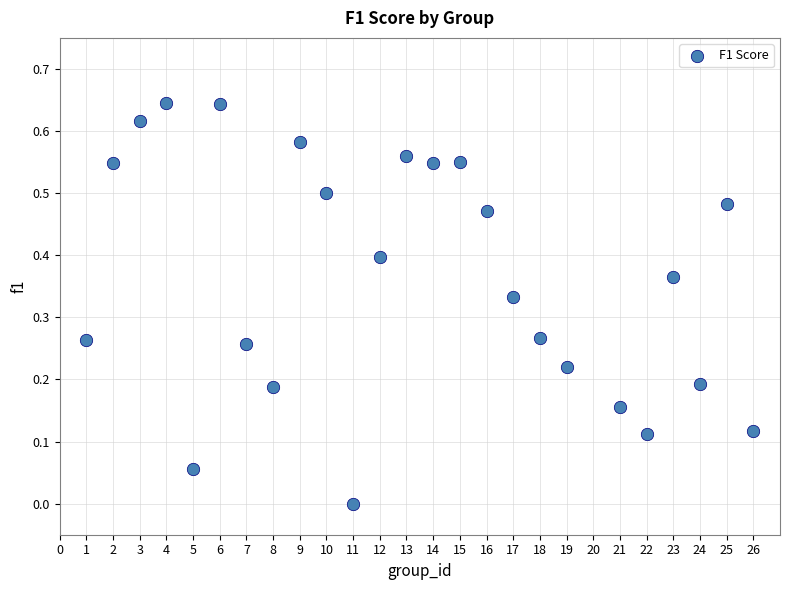

What is the range of X values (max minus min)?

25.0